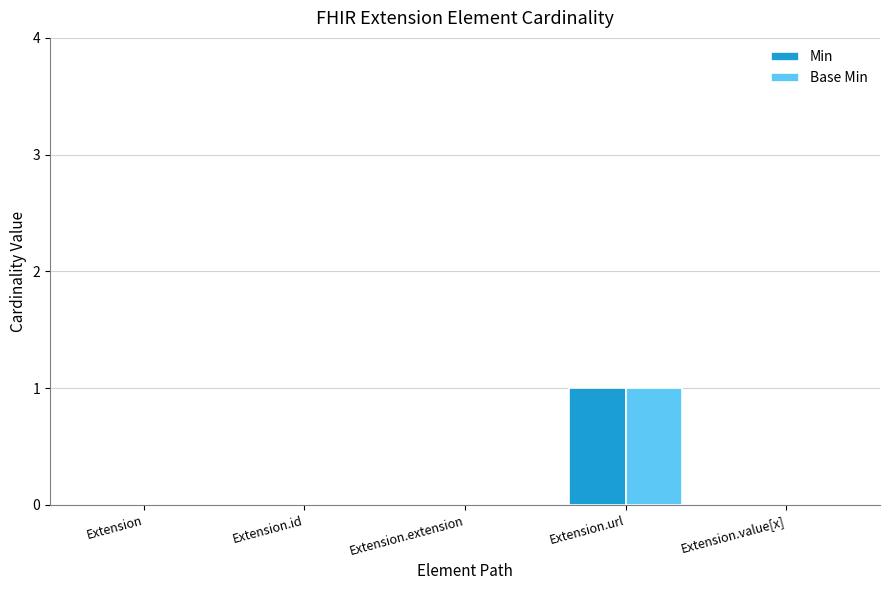

What value does the Base Min series have at Extension.url?

1